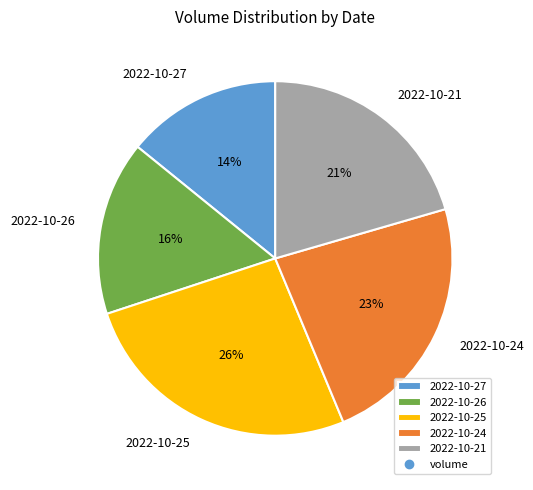

Is it true that 2022-10-24 is 23% of the pie?

True